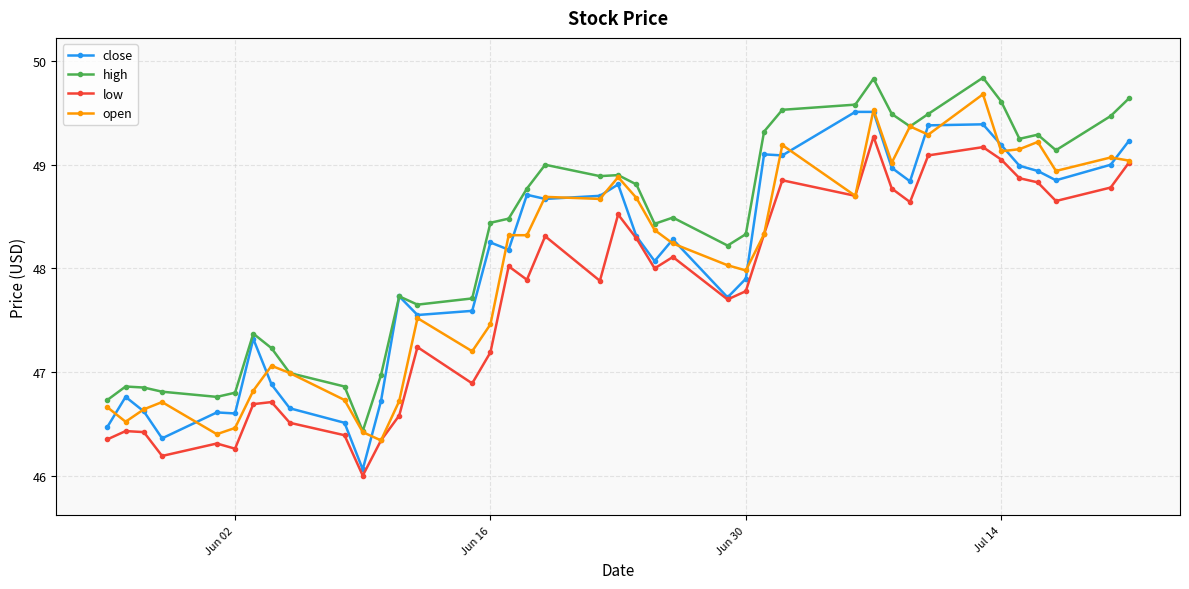

What are all the series names shown in the legend?

close, high, low, open